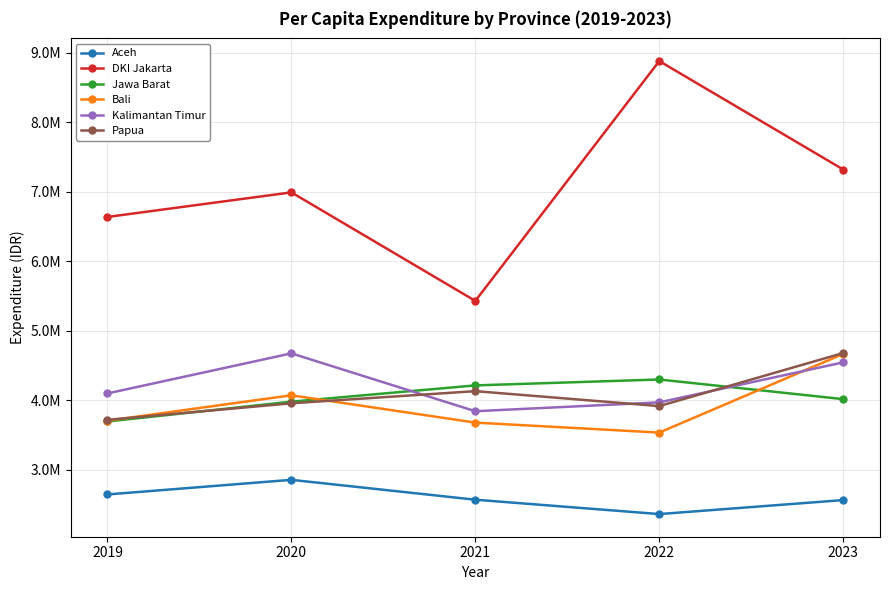

True or false: Aceh has a value of 2562649.0 at 2023.

True